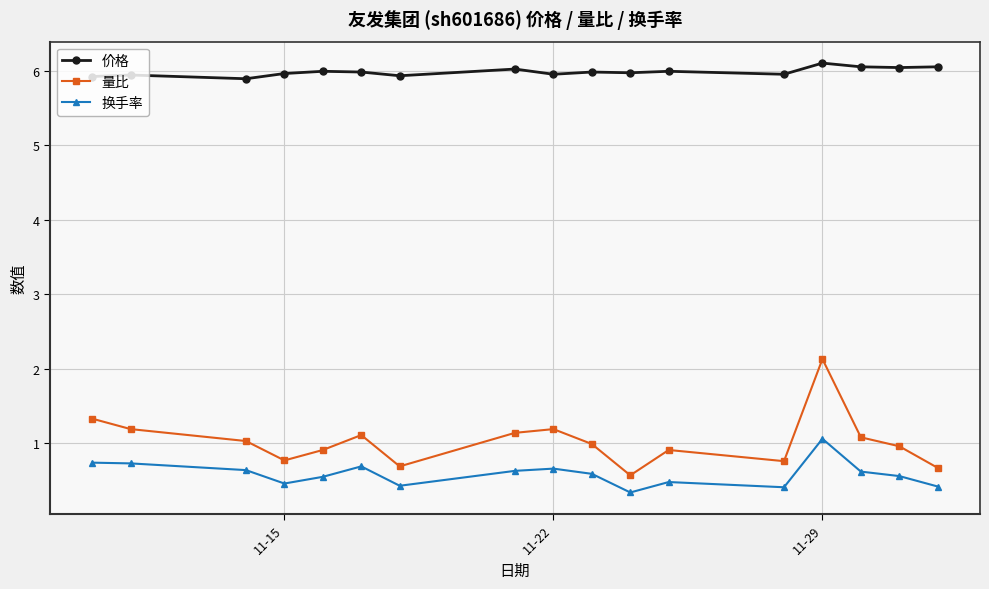

True or false: 价格 and 量比 cross at least once.

False